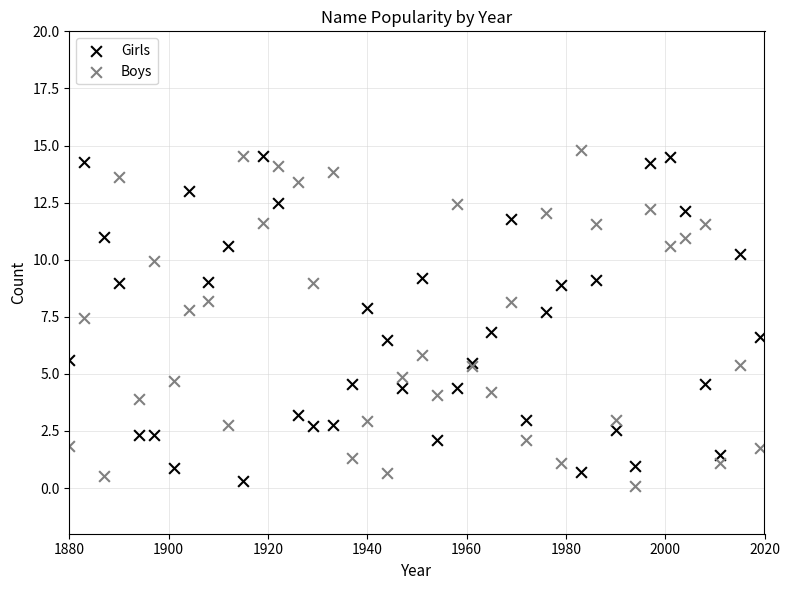

Which series contains the highest Y value?

Boys